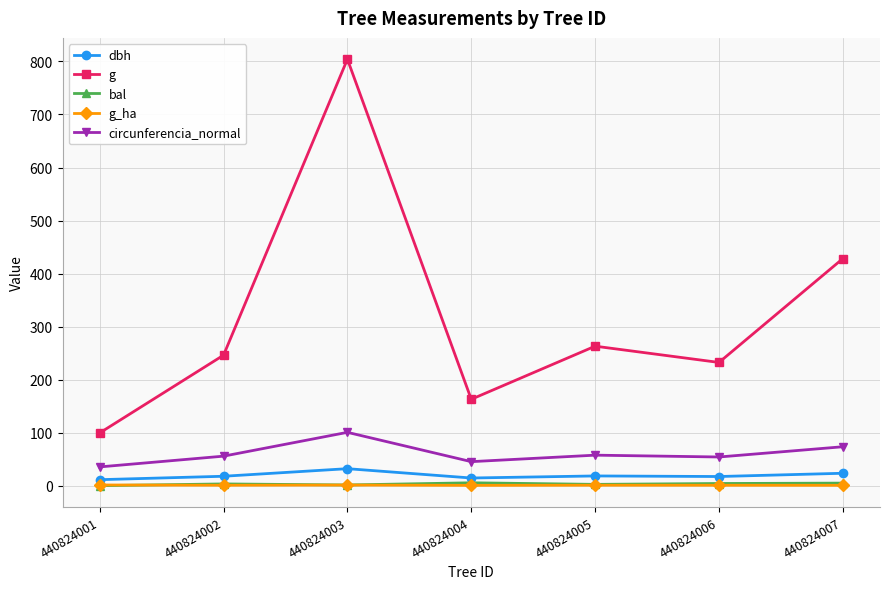

At which label does g reach its peak?

440824003